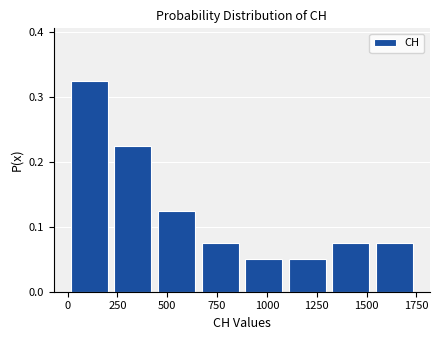

Reading left to right, list every bar in this chart as the range it spans on the x-axis followed by its height. Neither the bar edges nor the heights are printed on the chart, so give them approximately, as read against the axes.

0 to 200: 0.33
200 to 450: 0.23
450 to 650: 0.13
650 to 850: 0.08
850 to 1100: 0.05
1100 to 1300: 0.05
1300 to 1550: 0.08
1550 to 1750: 0.08